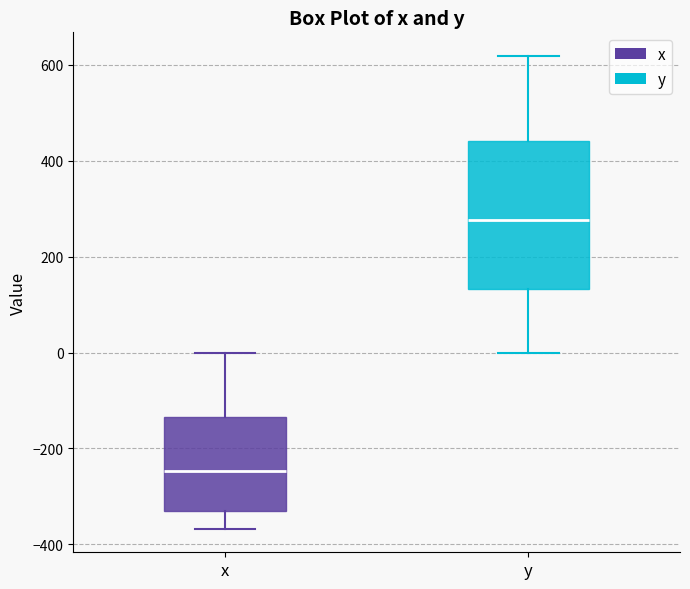

Reading left to right, read every box against the y-axis: the position of its median line, the range the box covers, and the ends of its whiskers. The values are not printed on the chart, so give them approximately, as read against the axis.

x: median -240, box -340 to -140, whiskers -360 to 0
y: median 280, box 140 to 440, whiskers 0 to 620